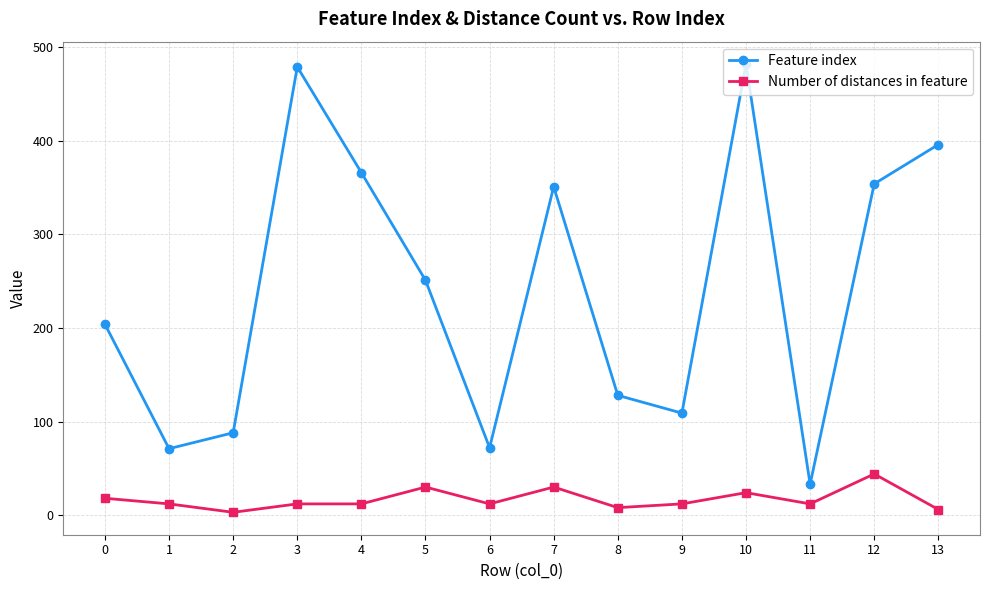

Rank the series at 8 from lowest to highest value.

Number of distances in feature, Feature index